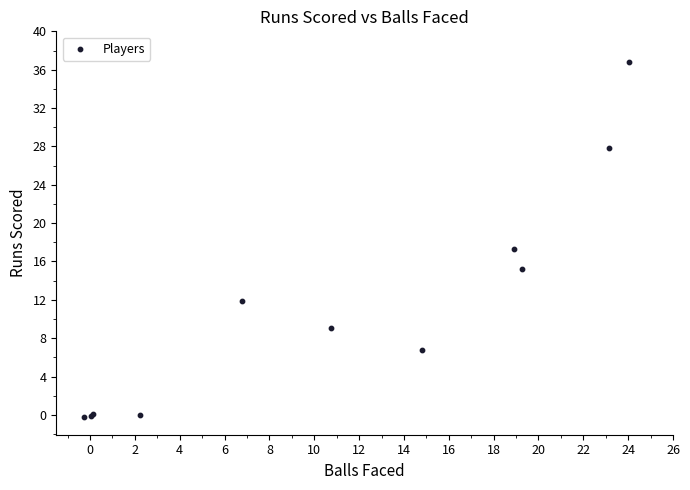

What Y value in the scatter plot is closest to 18?

17.3